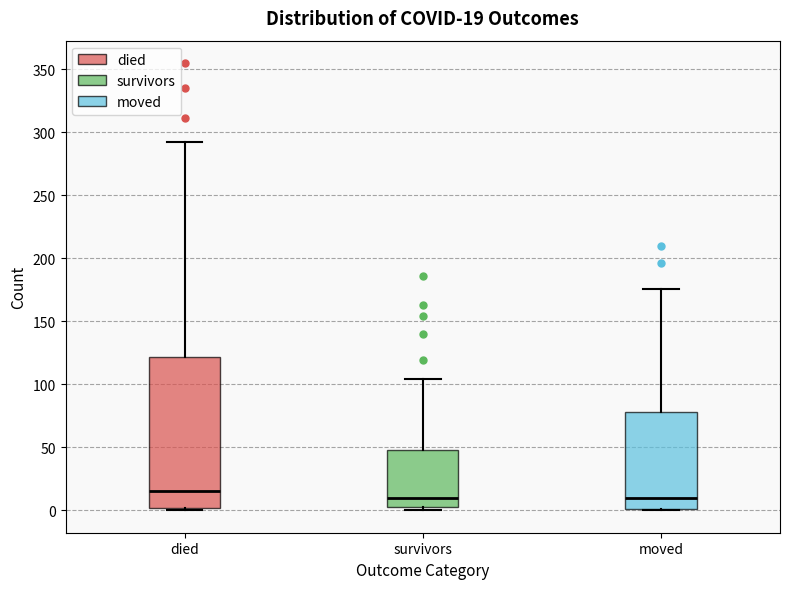

Comparing the boxes themselves (not the whiskers), which one is the tallest?

died